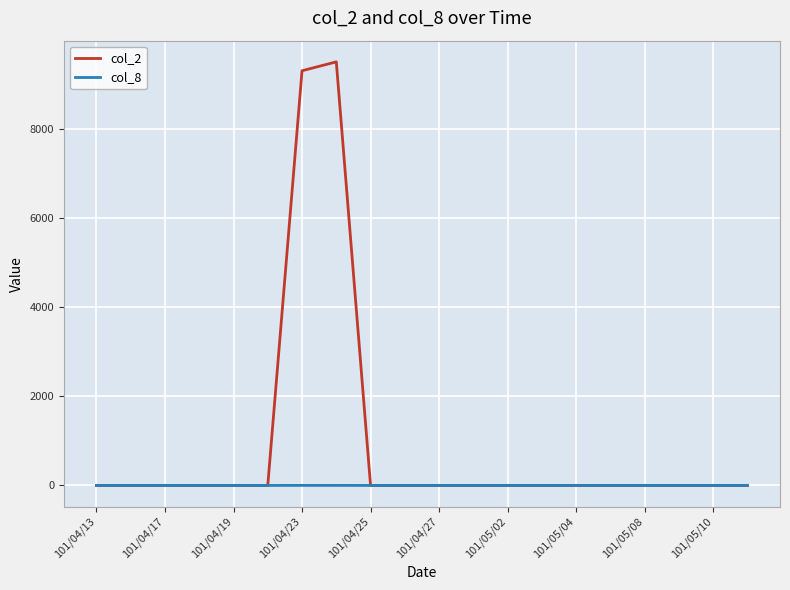

Which series has the widest spread of values?

col_2